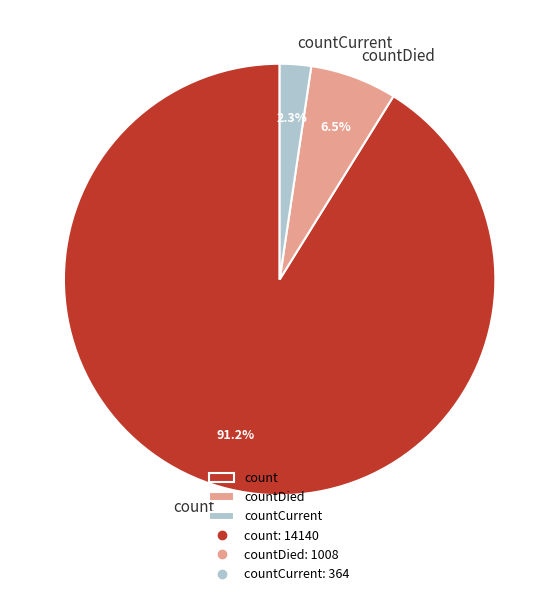

True or false: countCurrent accounts for 2% of the total.

True